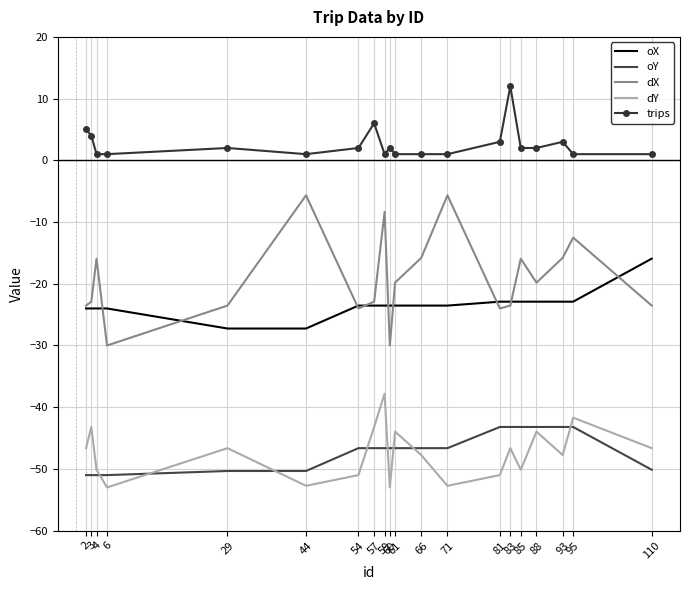

At which label does dX first exceed -19?

4